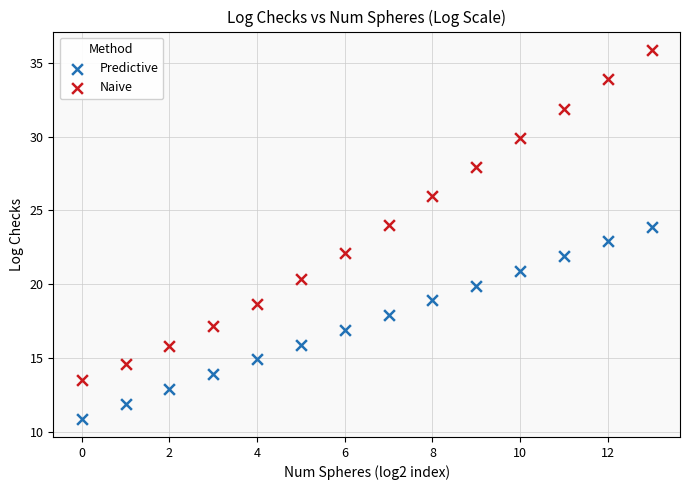

Across all data points, what is the range of Y values (max minus min)?

25.0